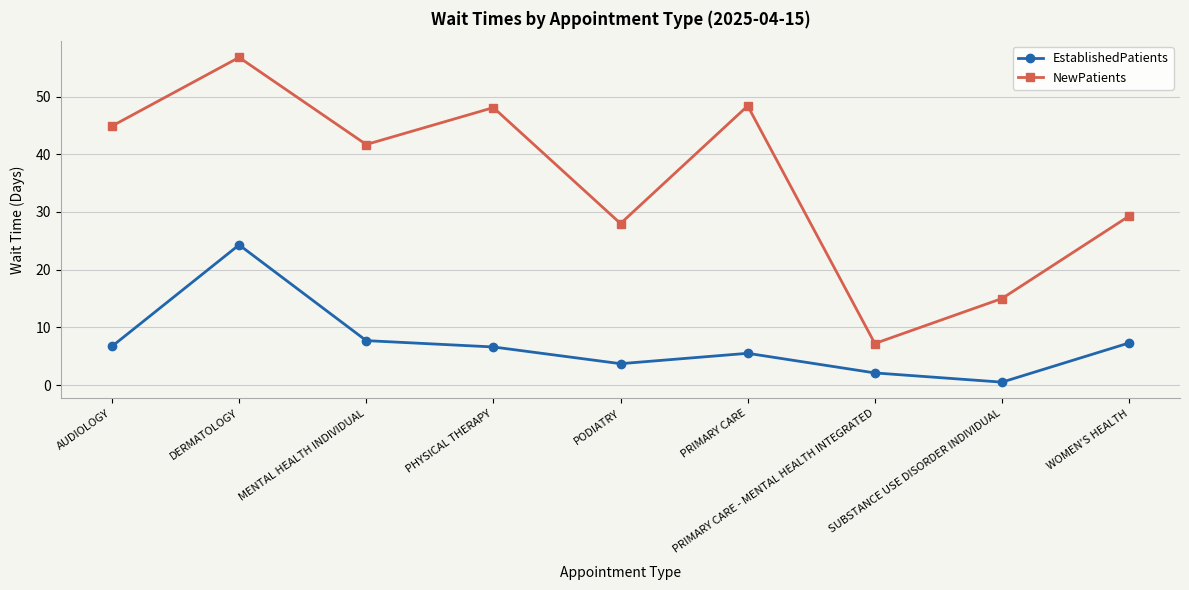

True or false: NewPatients and EstablishedPatients intersect in this chart.

False